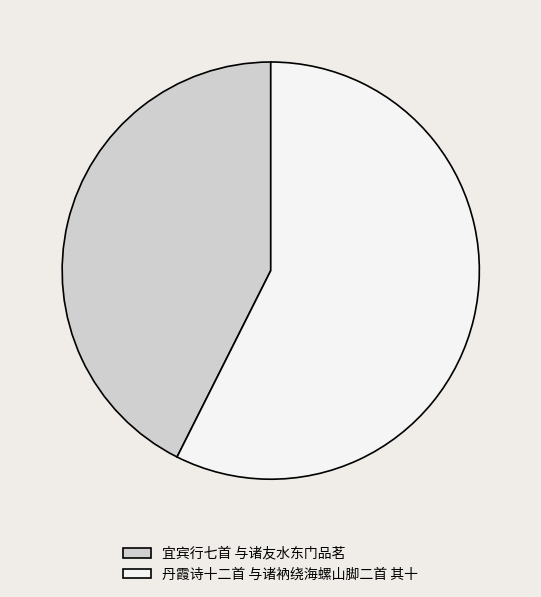

Is it true that 宜宾行七首 与诸友水东门品茗 is 43% of the pie?

True